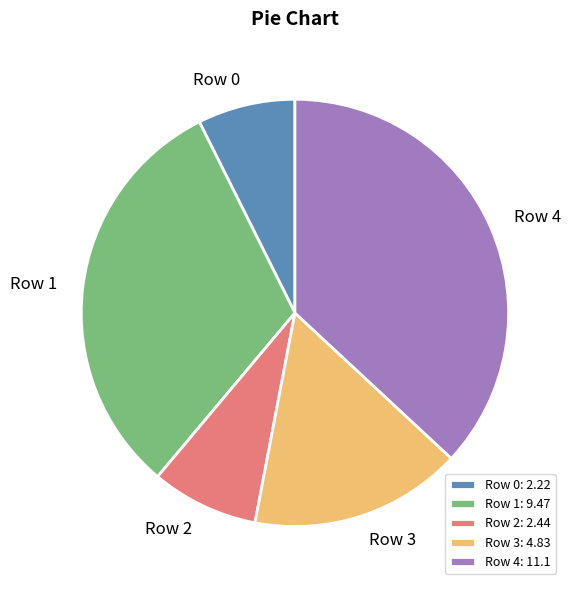

True or false: Row 4 accounts for 48% of the total.

False